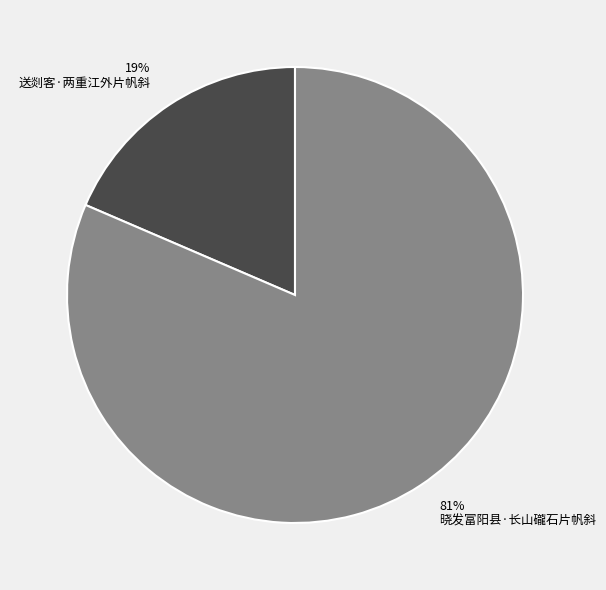

What percentage is the 送剡客·两重江外片帆斜 slice, to the nearest percent?

19%